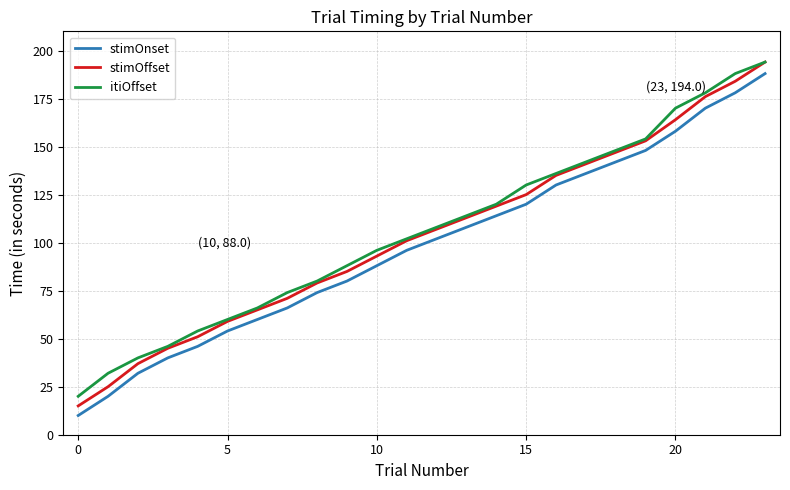

True or false: stimOnset and itiOffset cross at least once.

False